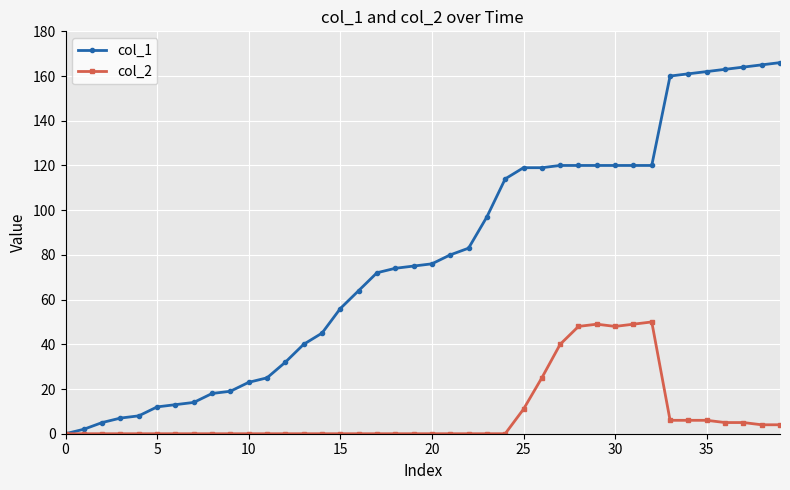

Which series has the largest total across all categories?

col_1